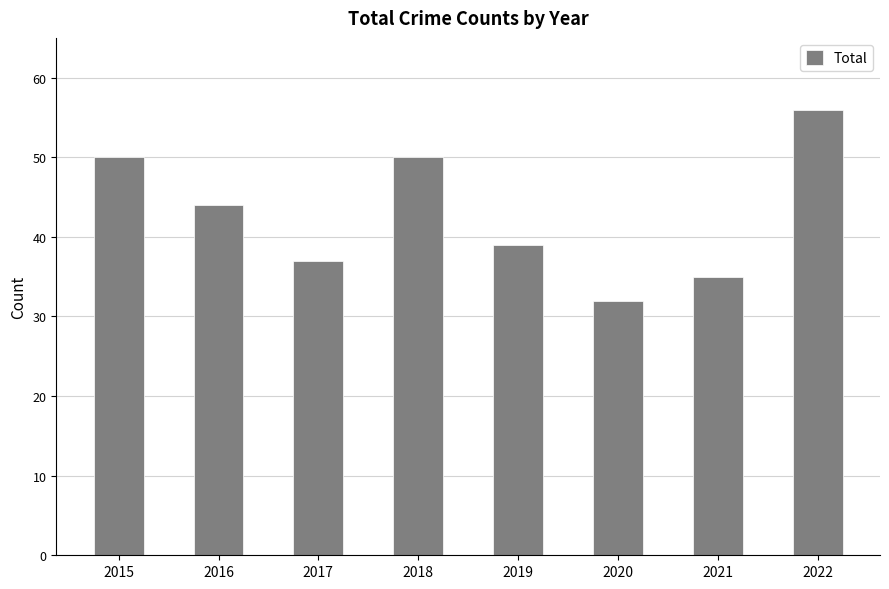

What is the change in value from 2018 to 2022?

+6